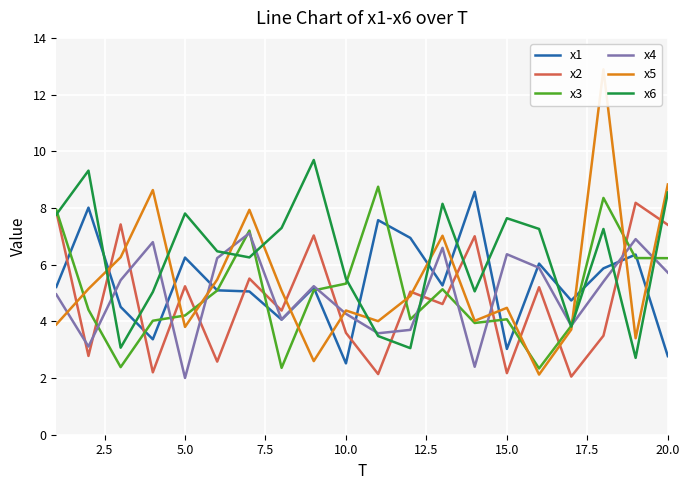

What is the sum of all x4 values?

99.6